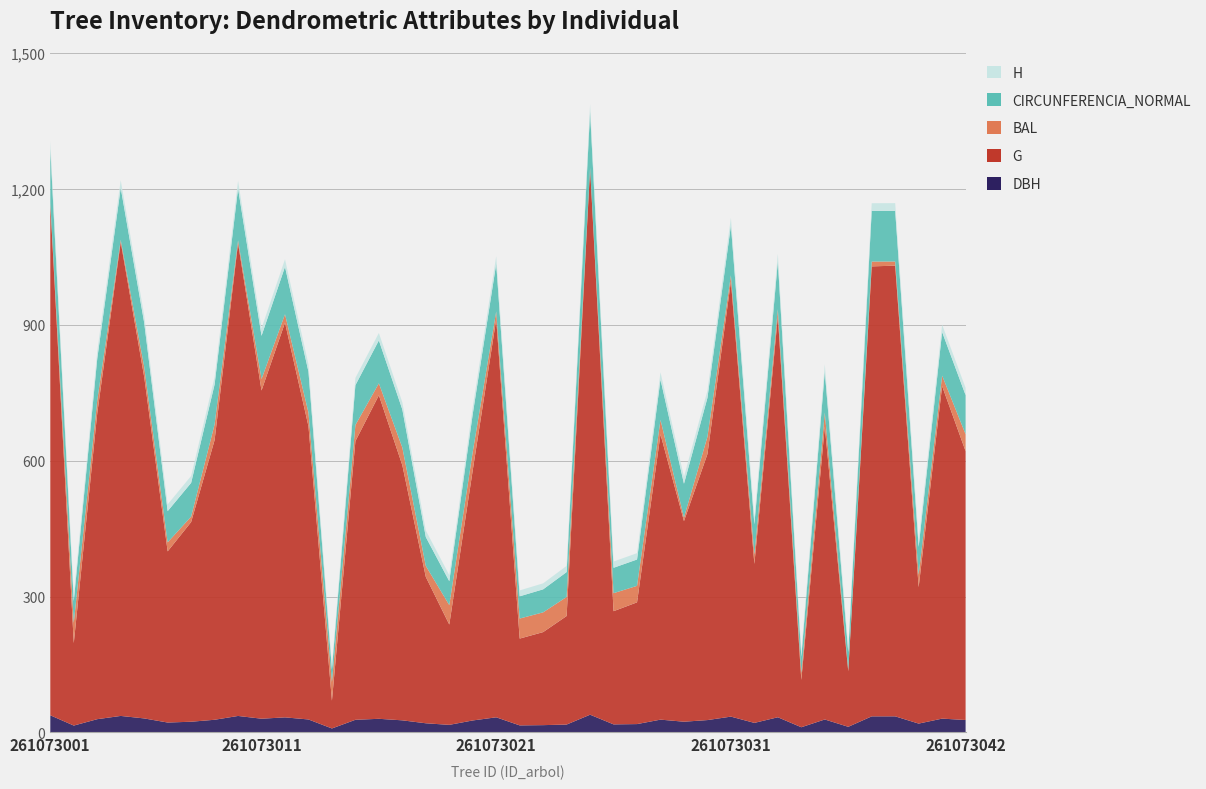

Reading right to left, what are all the values shown in this chart?

dbh: 261073042=27.5	261073041=30.6	261073040=19.6	261073039=35.6	261073038=35.6	261073037=12.5	261073036=28.7	261073034=11.5	261073033=33.6	261073032=21.1	261073031=35.0	261073030=27.4	261073029=23.8	261073028=28.3	261073027=18.5	261073026=17.8	261073025=39.2	261073024=17.5	261073023=16.2	261073022=15.6	261073021=33.5	261073020=26.5	261073019=16.8	261073018=20.3	261073017=26.8	261073016=30.2	261073015=28.0	261073014=8.8	261073013=28.7	261073012=33.3	261073011=30.4	261073009=36.5	261073008=28.0	261073007=23.7	261073006=21.9	261073005=31.0	261073004=36.5	261073003=29.3	261073002=15.2	261073001=37.9
g: 261073042=593.6	261073041=734.0	261073040=301.3	261073039=994.9	261073038=993.4	261073037=122.6	261073036=646.7	261073034=104.5	261073033=884.7	261073032=350.9	261073031=960.8	261073030=587.3	261073029=442.9	261073028=629.8	261073027=268.8	261073026=249.9	261073025=1207.4	261073024=239.6	261073023=205.4	261073022=191.7	261073021=878.8	261073020=552.6	261073019=221.5	261073018=323.1	261073017=563.1	261073016=714.3	261073015=615.2	261073014=61.3	261073013=647.3	261073012=871.4	261073011=724.5	261073009=1043.5	261073008=617.4	261073007=440.8	261073006=377.9	261073005=754.1	261073004=1046.1	261073003=675.4	261073002=182.1	261073001=1129.6
bal: 261073042=37.3	261073041=23.2	261073040=27.4	261073039=9.2	261073038=10.6	261073037=3.3	261073036=31.1	261073034=14.8	261073033=16.1	261073032=21.1	261073031=13.4	261073030=38.1	261073029=7.8	261073028=32.0	261073027=36.4	261073026=39.8	261073025=0.0	261073024=42.1	261073023=43.6	261073022=44.2	261073021=17.4	261073020=40.5	261073019=42.9	261073018=24.3	261073017=39.0	261073016=26.3	261073015=35.6	261073014=41.3	261073013=30.2	261073012=18.6	261073011=25.3	261073009=6.3	261073008=34.7	261073007=12.1	261073006=19.9	261073005=22.2	261073004=4.9	261073003=28.3	261073002=44.8	261073001=1.7
circunferencia_normal: 261073042=86.4	261073041=96.0	261073040=61.5	261073039=111.8	261073038=111.7	261073037=39.2	261073036=90.2	261073034=36.2	261073033=105.4	261073032=66.4	261073031=109.9	261073030=85.9	261073029=74.6	261073028=89.0	261073027=58.1	261073026=56.0	261073025=123.2	261073024=54.9	261073023=50.8	261073022=49.1	261073021=105.1	261073020=83.3	261073019=52.8	261073018=63.7	261073017=84.1	261073016=94.7	261073015=87.9	261073014=27.8	261073013=90.2	261073012=104.6	261073011=95.4	261073009=114.5	261073008=88.1	261073007=74.4	261073006=68.9	261073005=97.3	261073004=114.7	261073003=92.1	261073002=47.8	261073001=119.1
h: 261073042=16.0	261073041=16.4	261073040=14.3	261073039=17.0	261073038=17.0	261073037=11.6	261073036=16.2	261073034=11.1	261073033=16.8	261073032=14.8	261073031=17.0	261073030=16.0	261073029=15.3	261073028=16.1	261073027=14.0	261073026=13.8	261073025=17.4	261073024=13.7	261073023=13.3	261073022=13.1	261073021=16.8	261073020=15.8	261073019=13.5	261073018=14.5	261073017=15.9	261073016=16.4	261073015=16.1	261073014=9.2	261073013=16.2	261073012=16.8	261073011=16.4	261073009=17.1	261073008=16.1	261073007=15.3	261073006=14.9	261073005=16.5	261073004=17.1	261073003=16.3	261073002=12.9	261073001=17.2